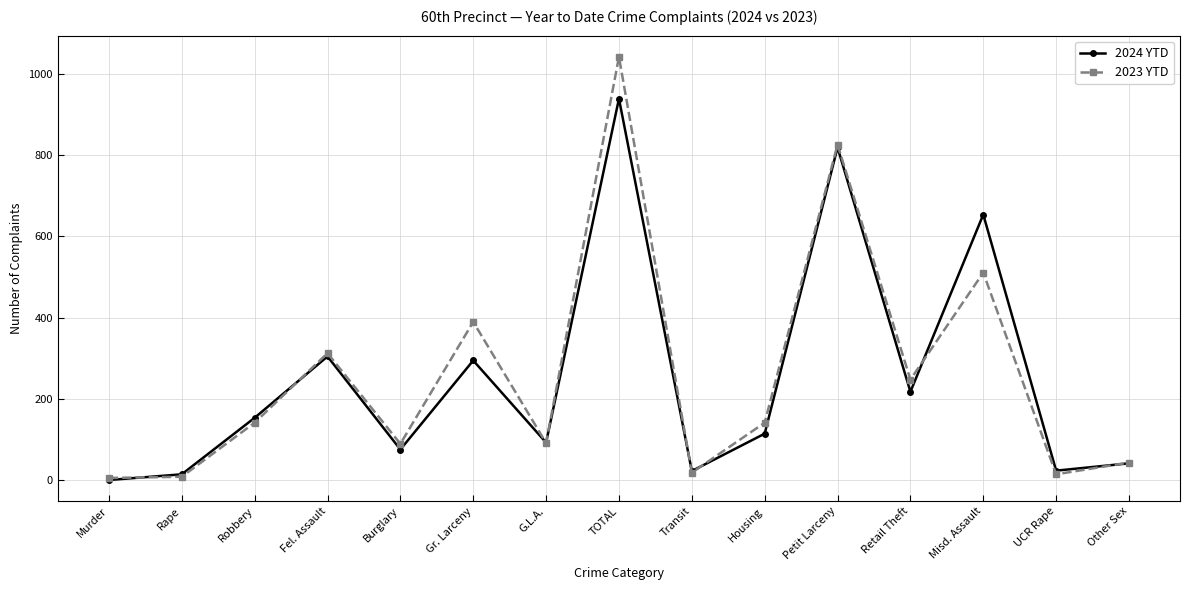

What is the minimum value for 2024 YTD?

1